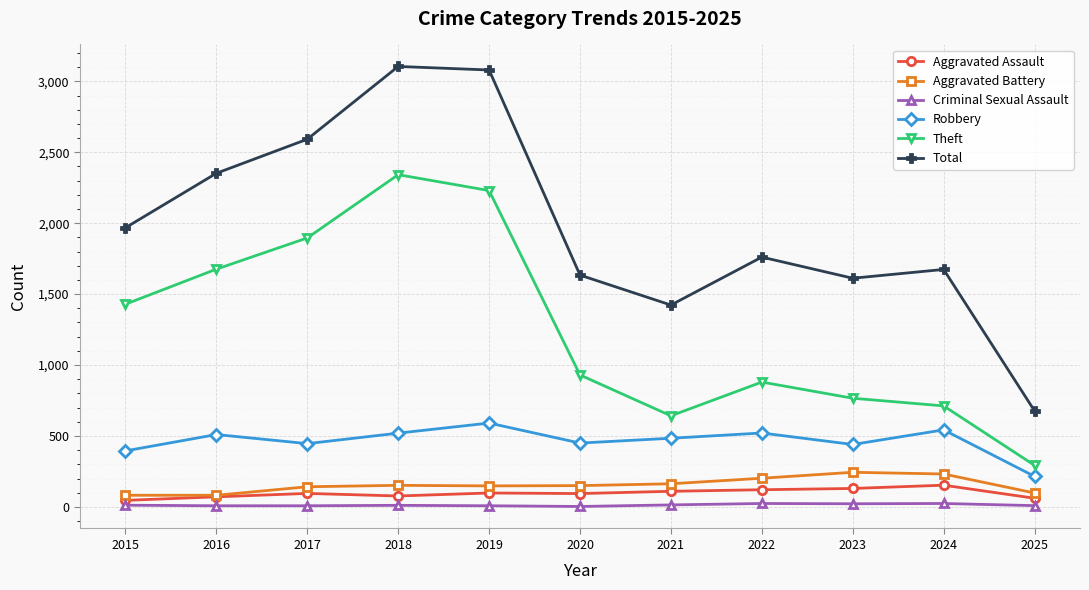

At which label does Robbery reach its minimum?

2025